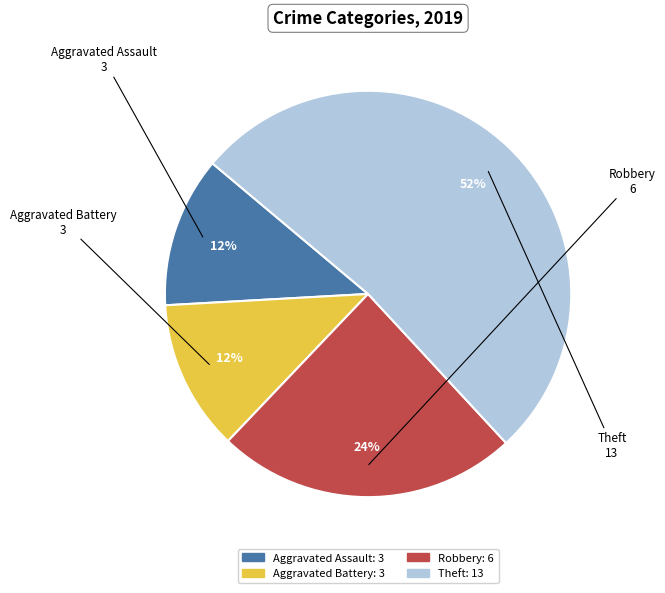

Approximately how many times larger is the value at Aggravated Assault compared to Aggravated Battery?

1.0